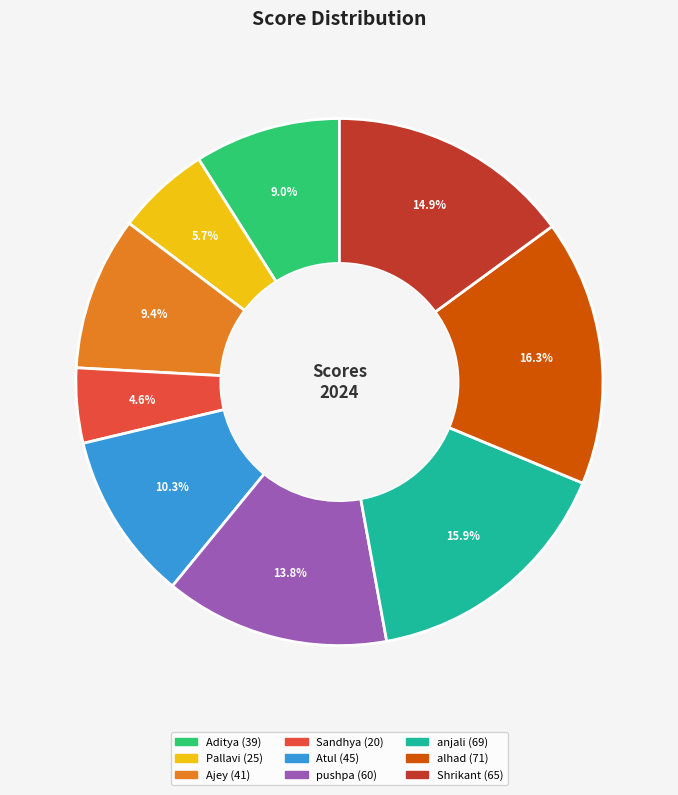

Is it true that alhad is 25% of the pie?

False